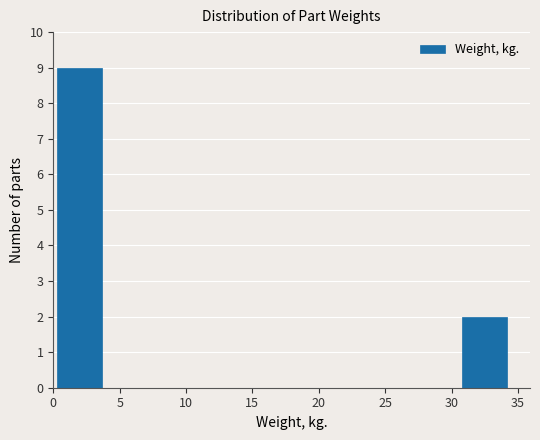

Reading left to right, transcribe this chart: for each bar, give the range it covers on the x-axis and its height. Neither the bar edges nor the heights are printed on the chart, so give them approximately, as read against the axes.

0.5 to 3.5: 9
3.5 to 7.0: 0
7.0 to 10.5: 0
10.5 to 14.0: 0
14.0 to 17.5: 0
17.5 to 20.5: 0
20.5 to 24.0: 0
24.0 to 27.5: 0
27.5 to 31.0: 0
31.0 to 34.0: 2